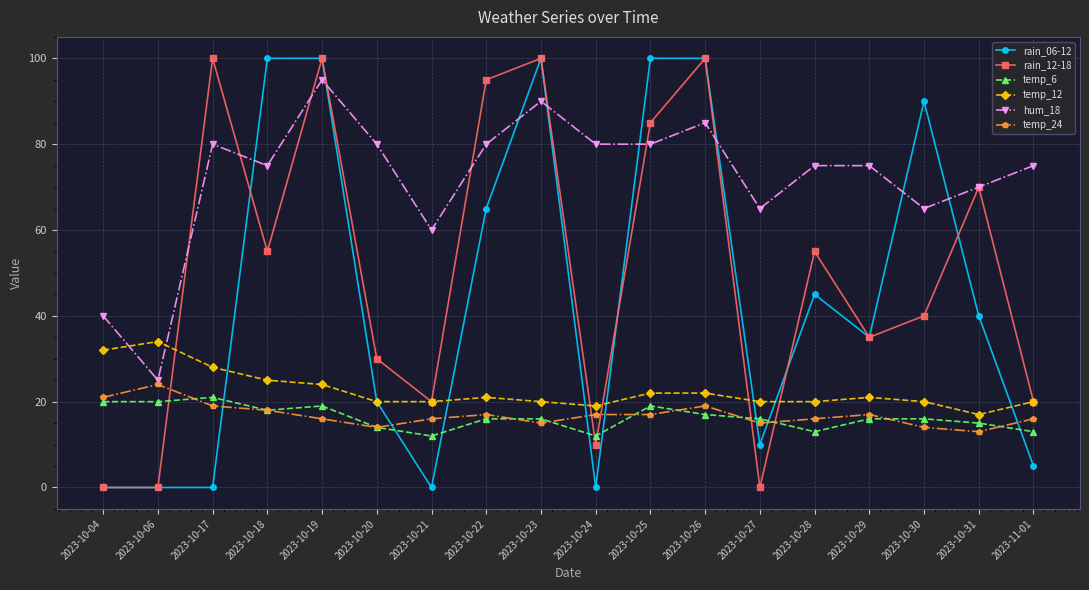

How many intersections are there between temp_12 and hum_18?

2